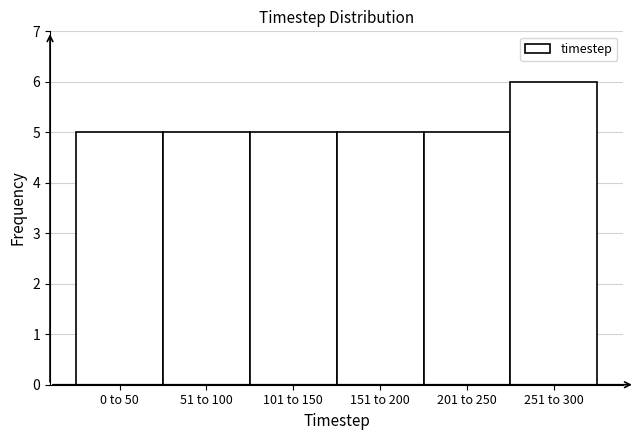

Reading left to right, what are all the values shown in this chart?

5	5	5	5	5	6